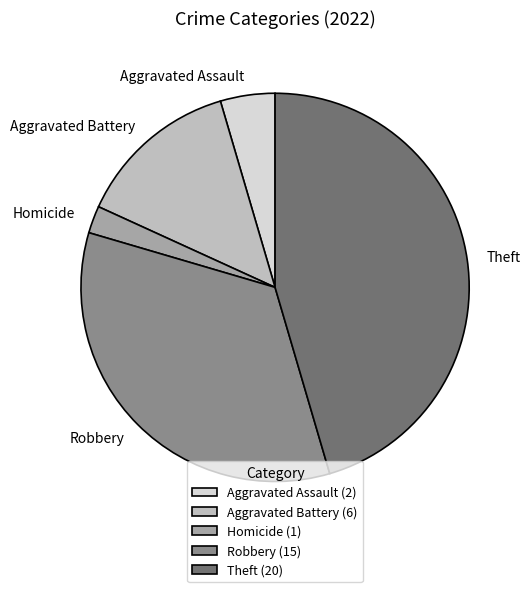

How many segments does this pie chart have?

5